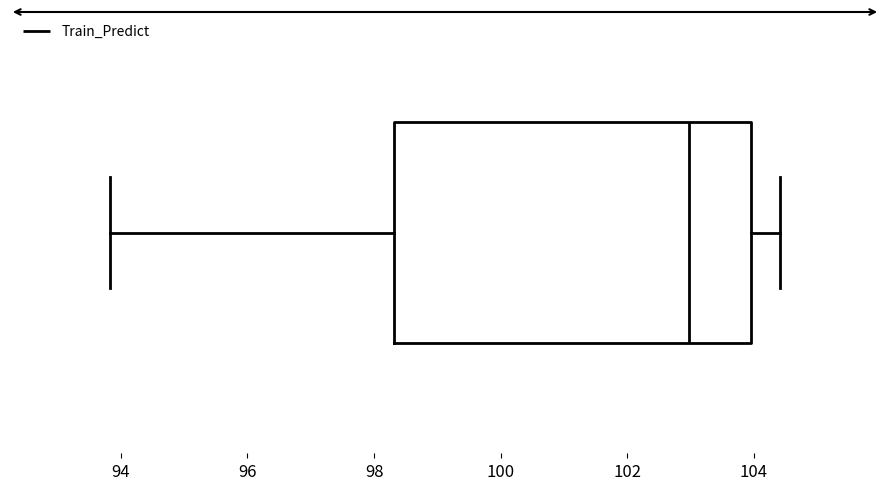

Read this box plot against the x-axis: the position of the median line, the range covered by the box, and the ends of both whiskers. The values are not printed on the chart, so give them approximately, as read against the axis.

median 103.0, box 98.4 to 104.0, whiskers 93.8 to 104.4